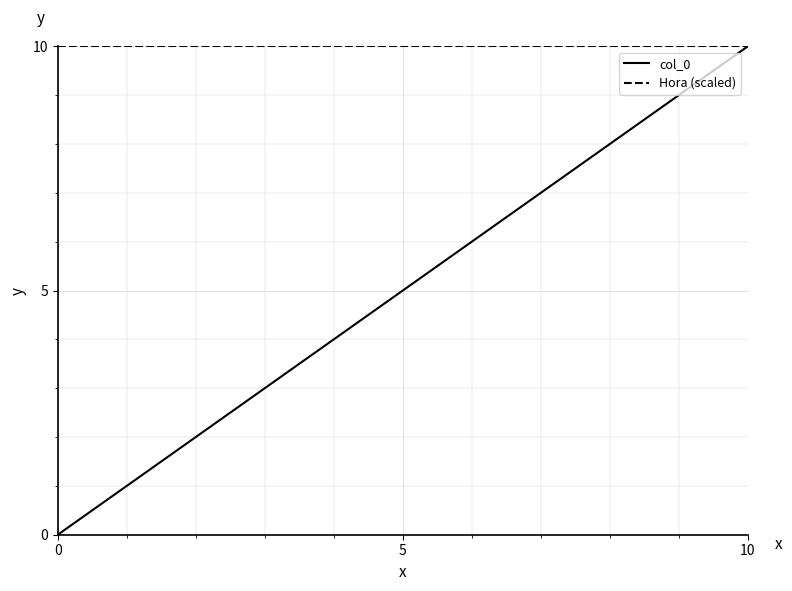

Which series has the largest total across all categories?

Hora (scaled)